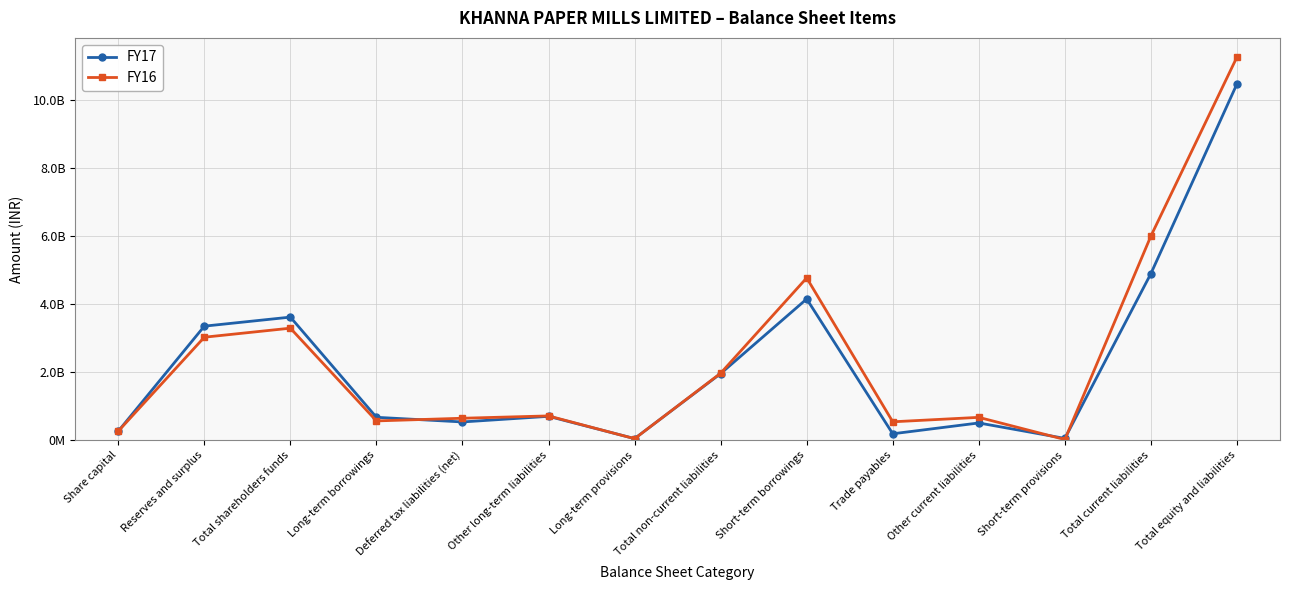

True or false: FY16 has more than 2 interior local peaks.

True